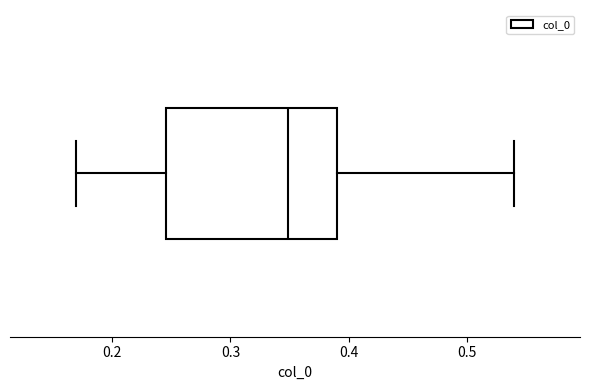

Transcribe this box plot: give where the median line is, the range the box spans, and where the two whiskers end, as read against the x-axis. The values are not printed on the chart, so give them approximately, as read against the axis.

median 0.35, box 0.25 to 0.39, whiskers 0.17 to 0.54